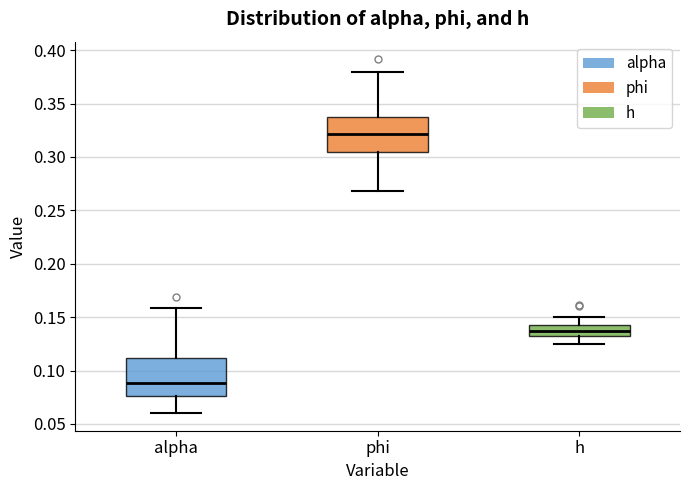

Which box has the lowest median line?

alpha